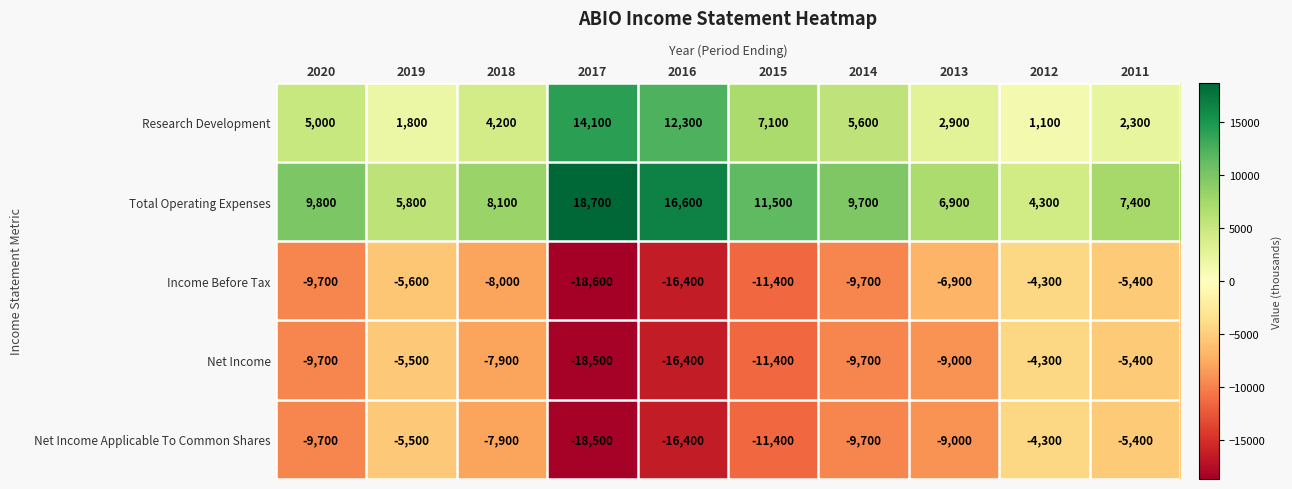

What is the sum of the Income Before Tax values at 2018 and 2014?

-17700